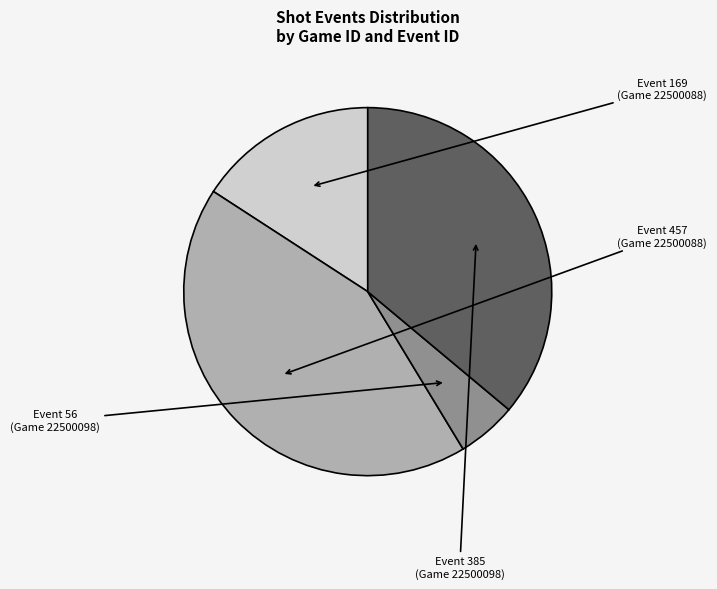

What is the largest slice in the pie chart?

Game 22500088 Event 457